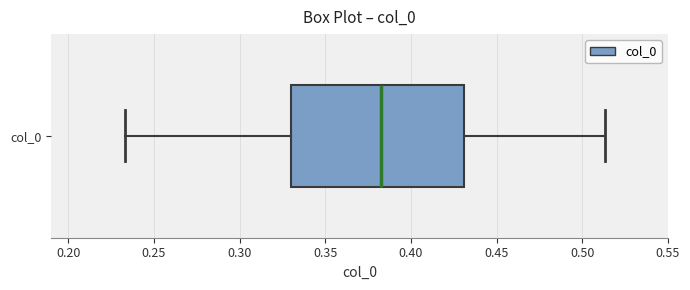

Where does the right whisker of the box for col_0 end on the x-axis? The values are not printed on the chart, so give them approximately, as read against the axis.

0.515